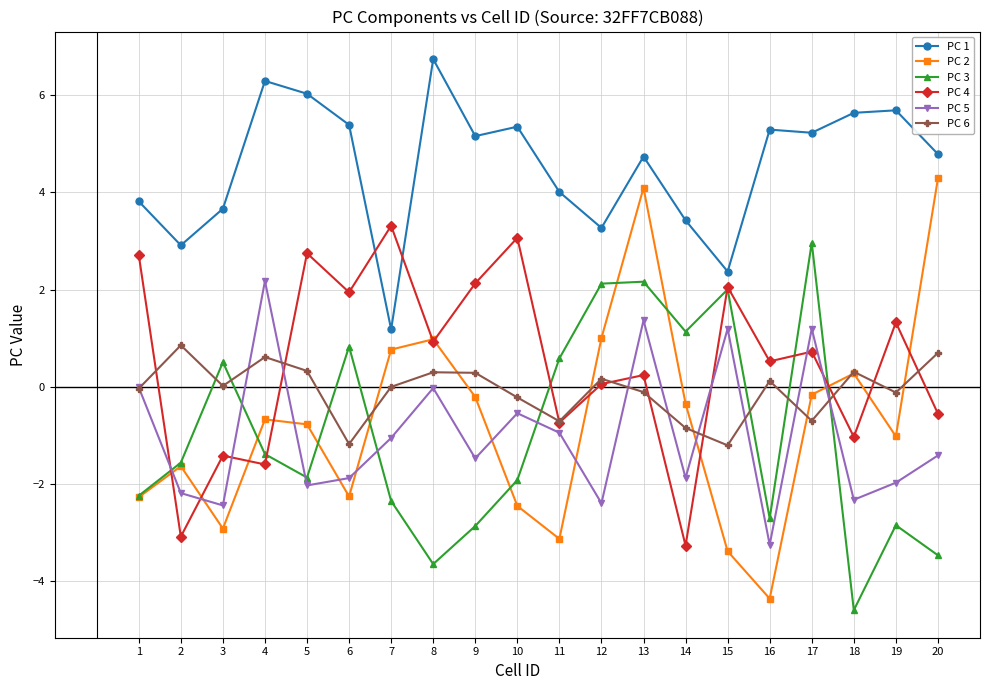

Which series has the largest range (max minus min)?

PC 2